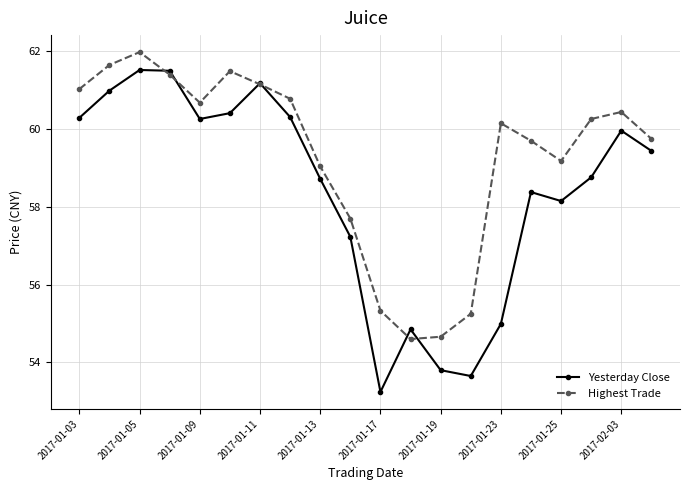

How many interior local valleys does the Yesterday Close series have?

4